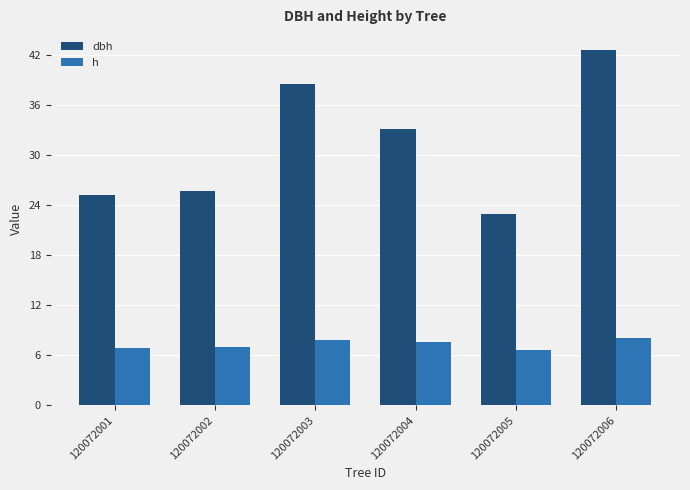

How many categories are shown in the chart?

6